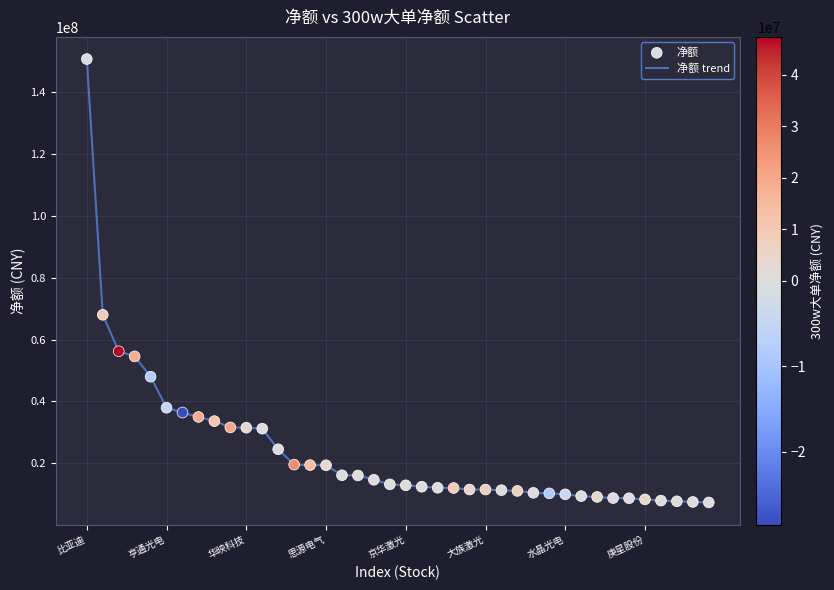

What is the difference between the maximum and minimum values?

143534744